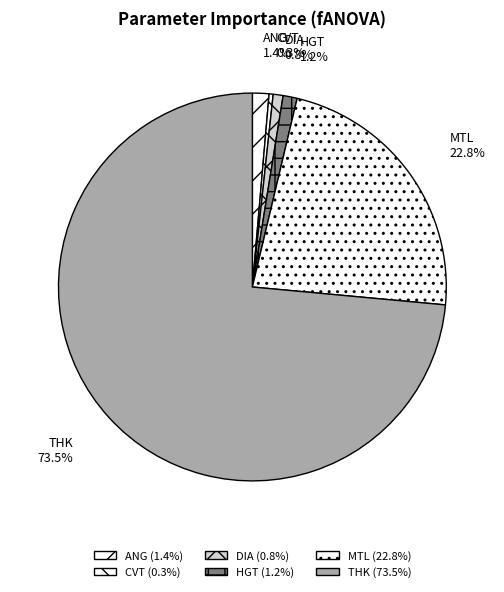

The CVT slice represents 0% of the pie. True or false?

True